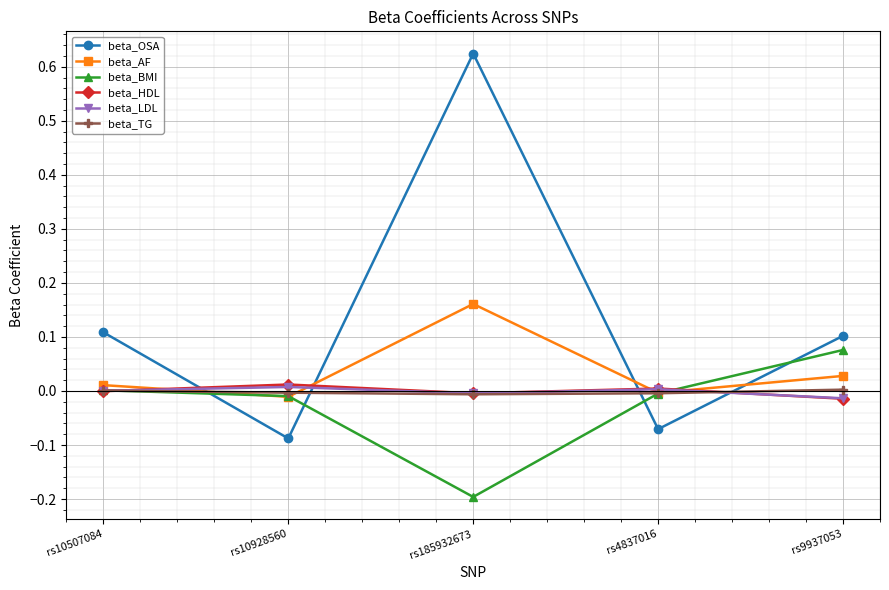

Where is beta_AF nearest to the value 0?

rs4837016